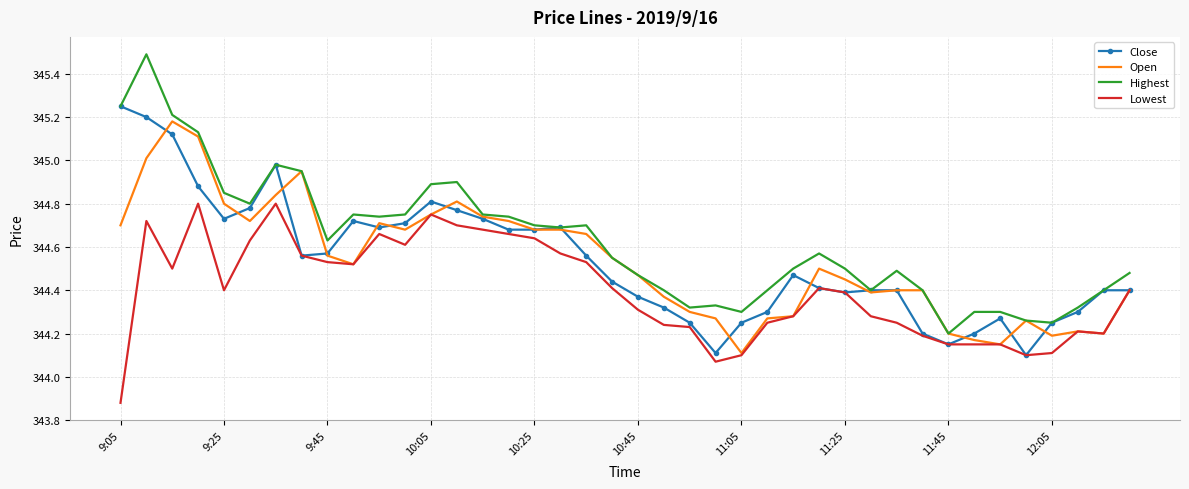

True or false: Lowest and Highest intersect in this chart.

False